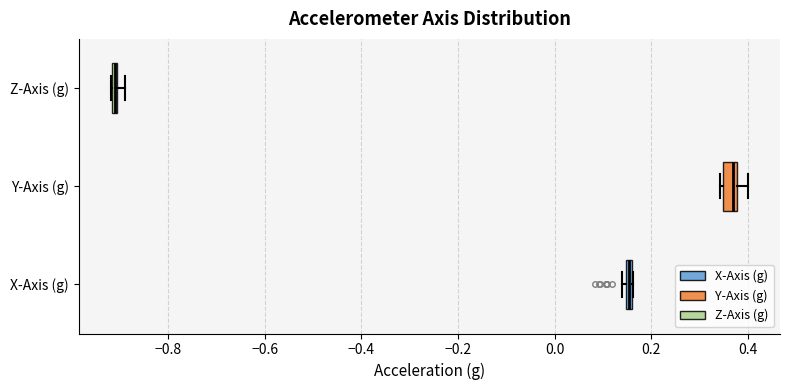

Where is the left edge of the box for Z-Axis (g) on the x-axis? The values are not printed on the chart, so give them approximately, as read against the axis.

-0.92